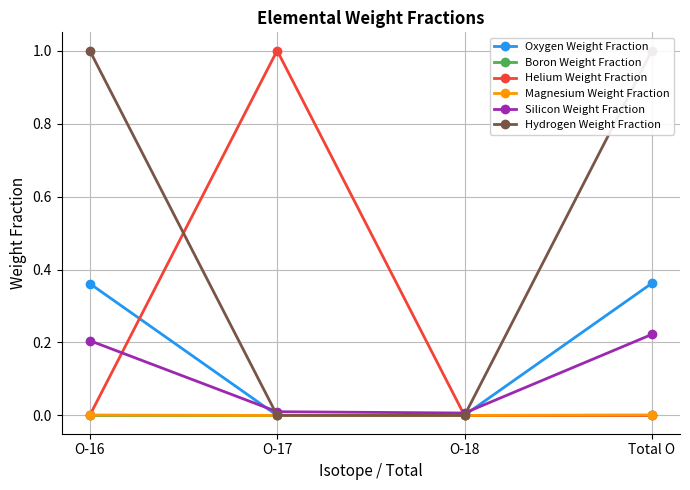

The Helium Weight Fraction series shows 1.0 at O-17. True or false?

True